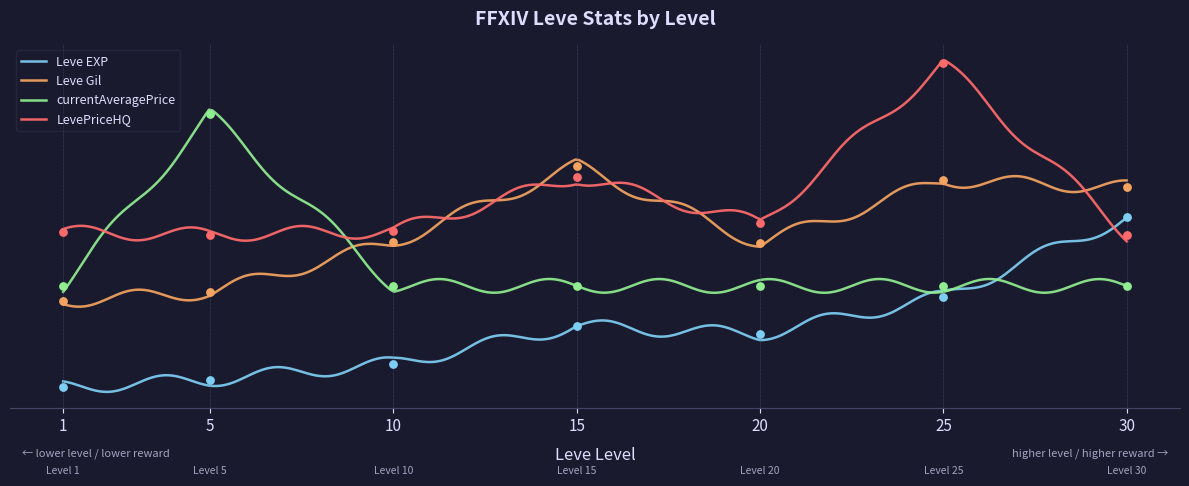

Which series reaches the minimum Y coordinate?

Leve EXP